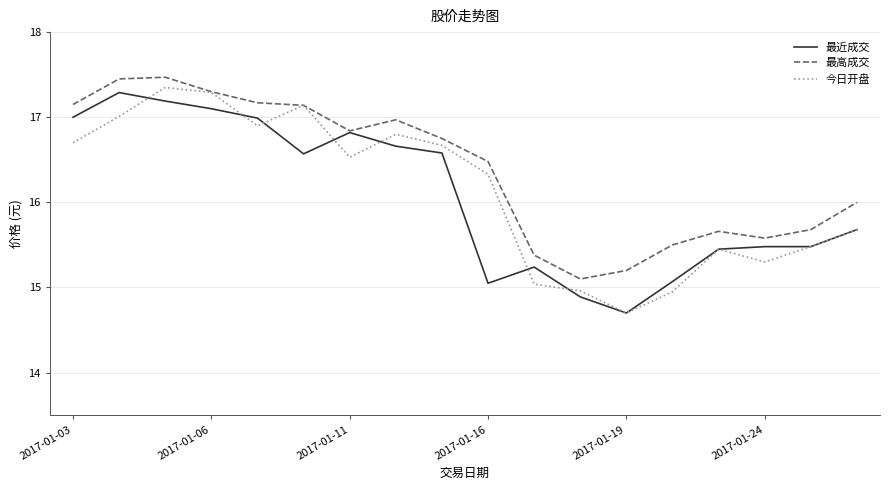

What are all the series names shown in the legend?

最近成交, 最高成交, 今日开盘